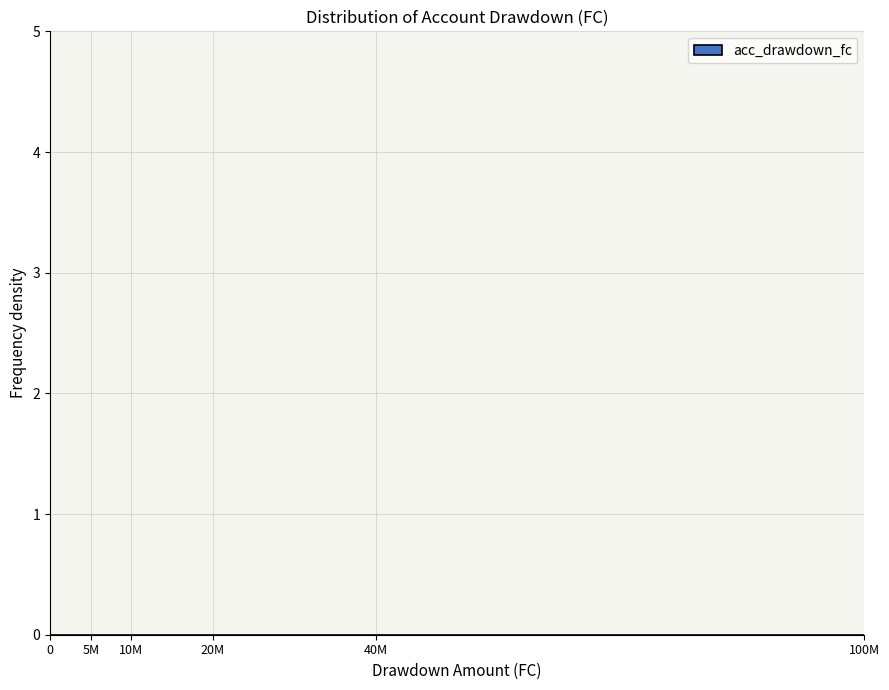

Is it true that the value at 10M is 0.0?

True